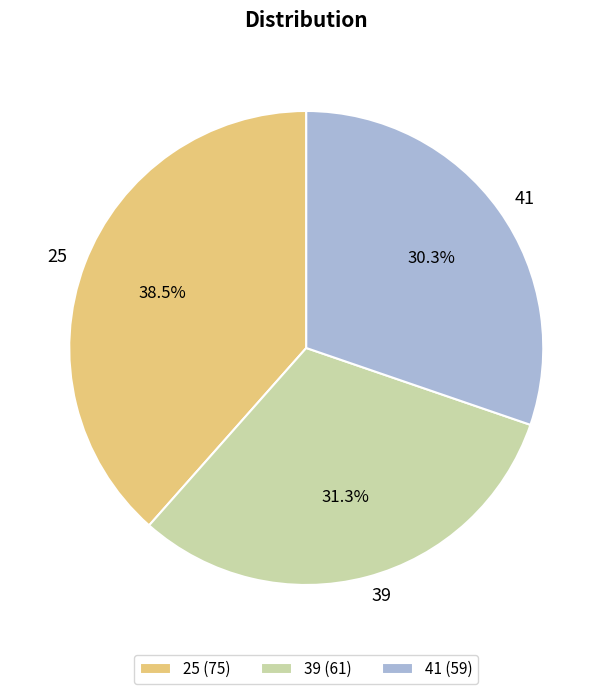

What percentage is the 39 slice, to the nearest percent?

31%